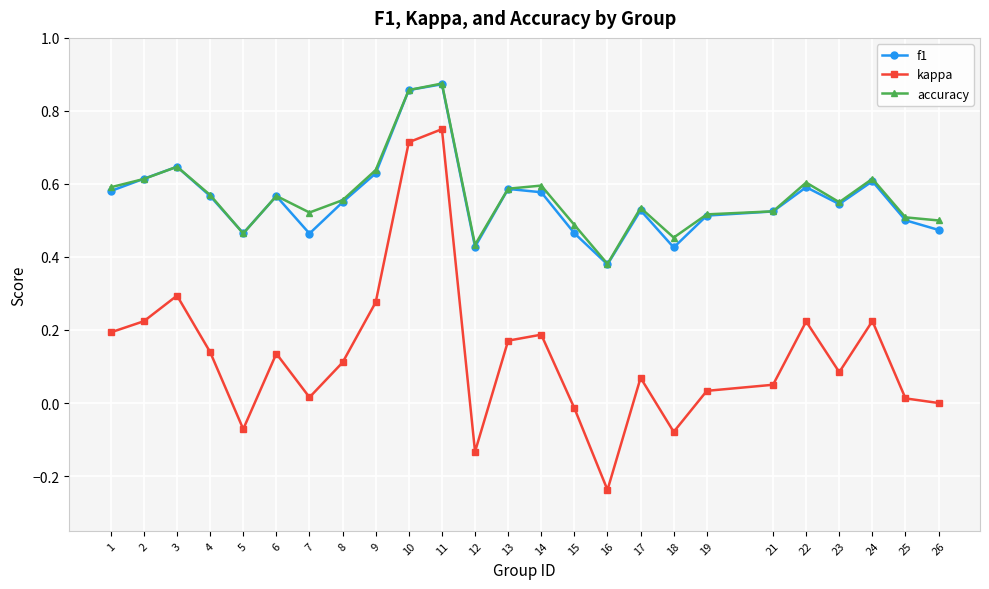

At which label is kappa closest to 0?

26